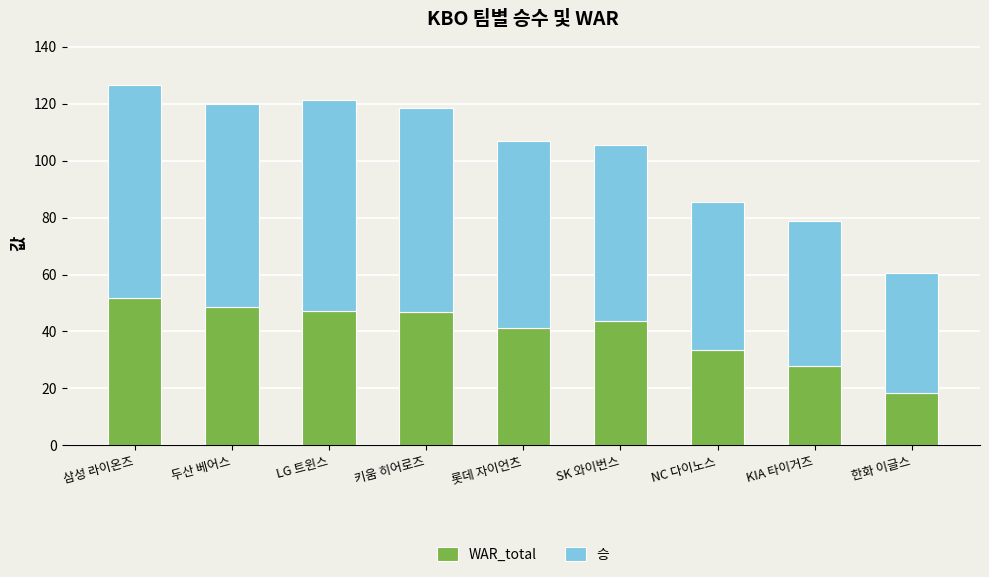

What is the total value across all series at 롯데 자이언츠?

107.0